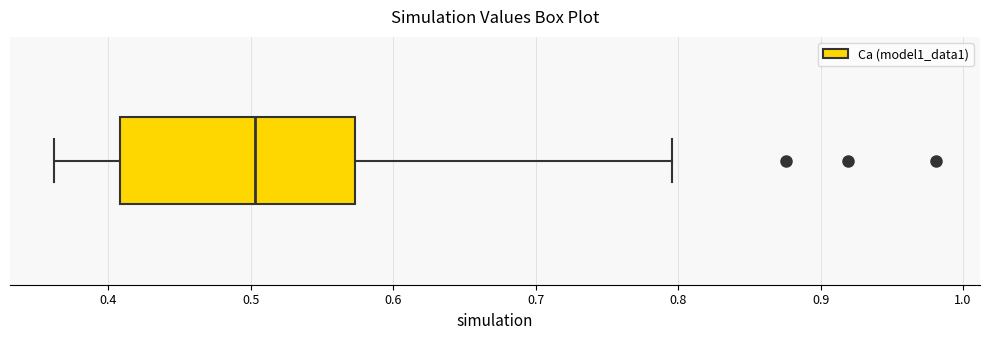

Transcribe this box plot: give where the median line is, the range the box spans, and where the two whiskers end, as read against the x-axis. The values are not printed on the chart, so give them approximately, as read against the axis.

median 0.50, box 0.41 to 0.57, whiskers 0.36 to 0.80